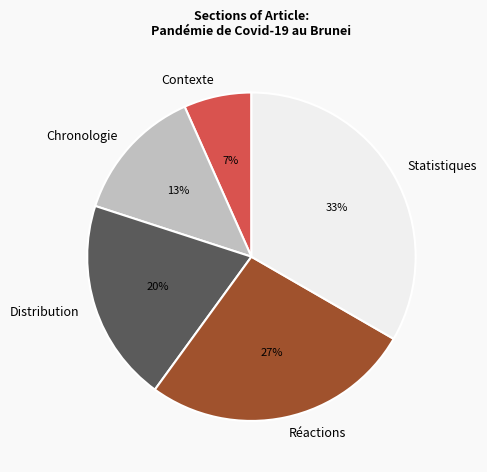

Is it true that Distribution is 10% of the pie?

False